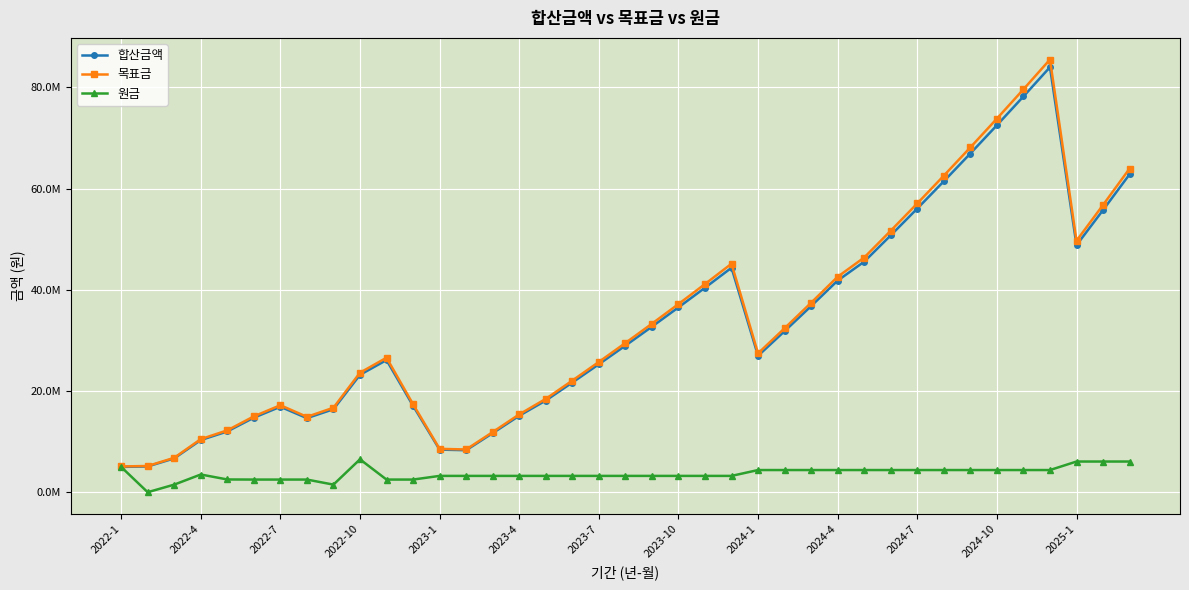

What are all the series names shown in the legend?

합산금액, 목표금, 원금